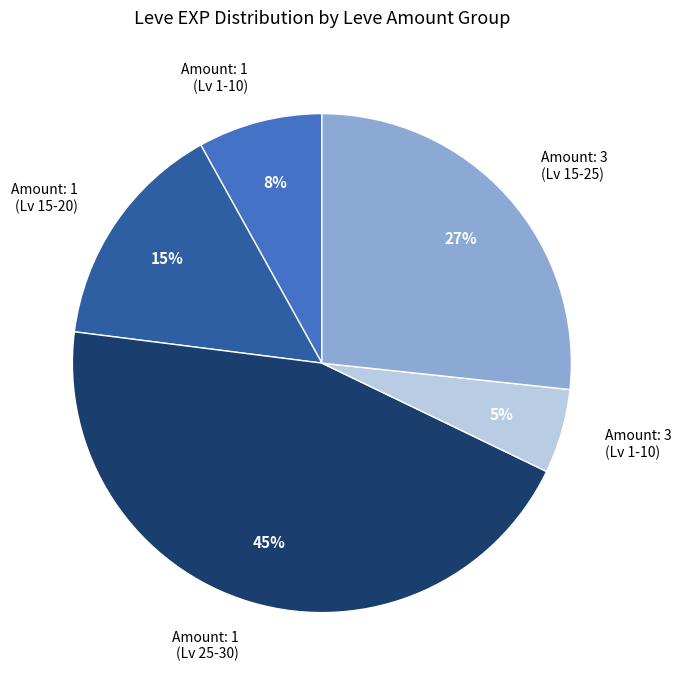

Rank the categories by value from lowest to highest.

Amount: 3 (Lv 1-10), Amount: 1 (Lv 1-10), Amount: 1 (Lv 15-20), Amount: 3 (Lv 15-25), Amount: 1 (Lv 25-30)